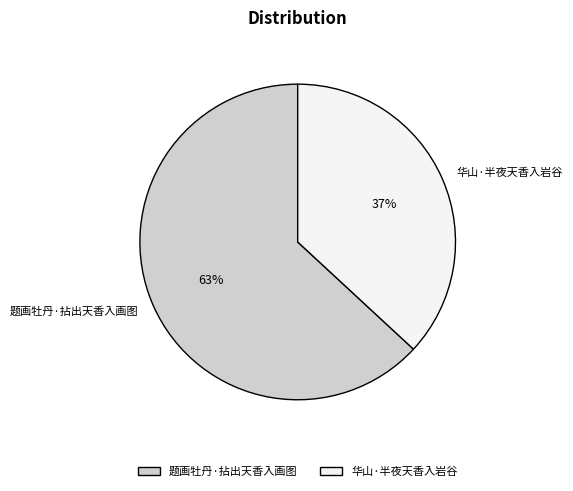

To the nearest percent, what is the average slice percentage?

50%